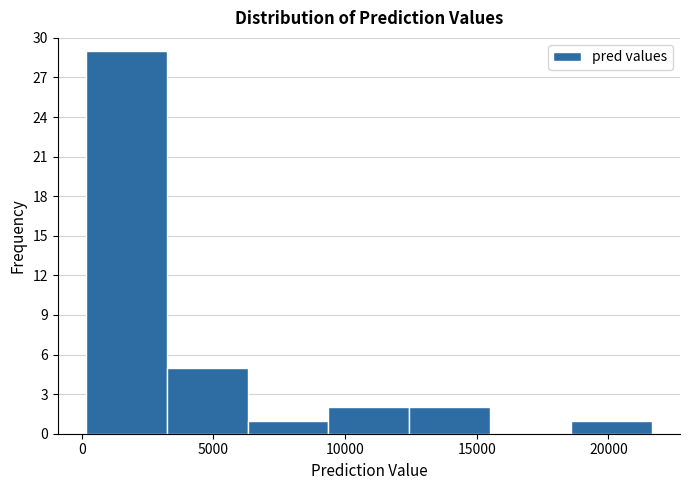

Over which range of the x-axis is the bar tallest?

0 to 3000